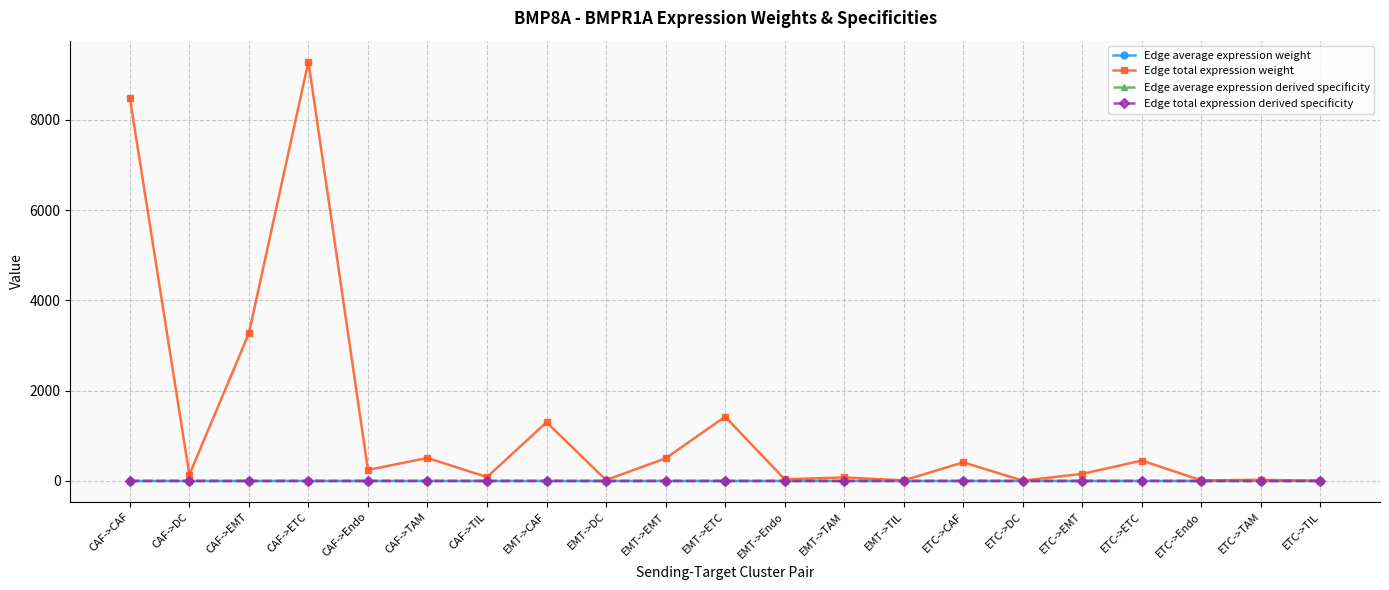

True or false: Edge total expression weight has a value of 5513.4 at CAF->CAF.

False